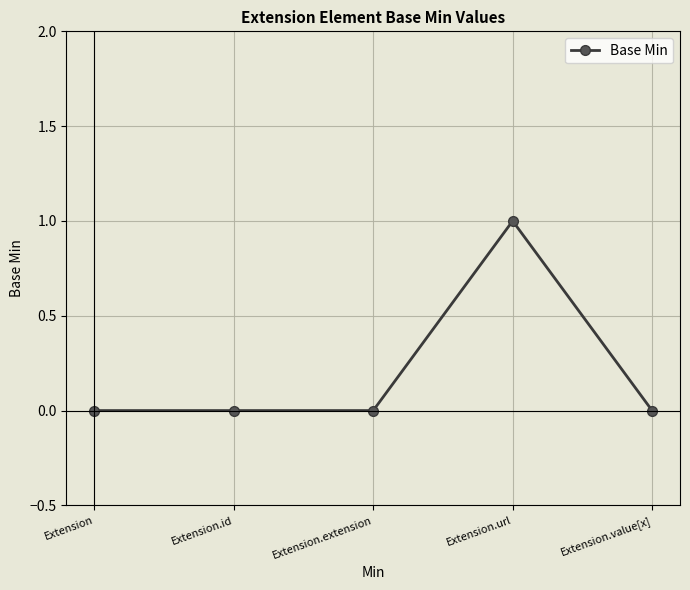

The chart shows a value of 1 at Extension.extension. True or false?

False